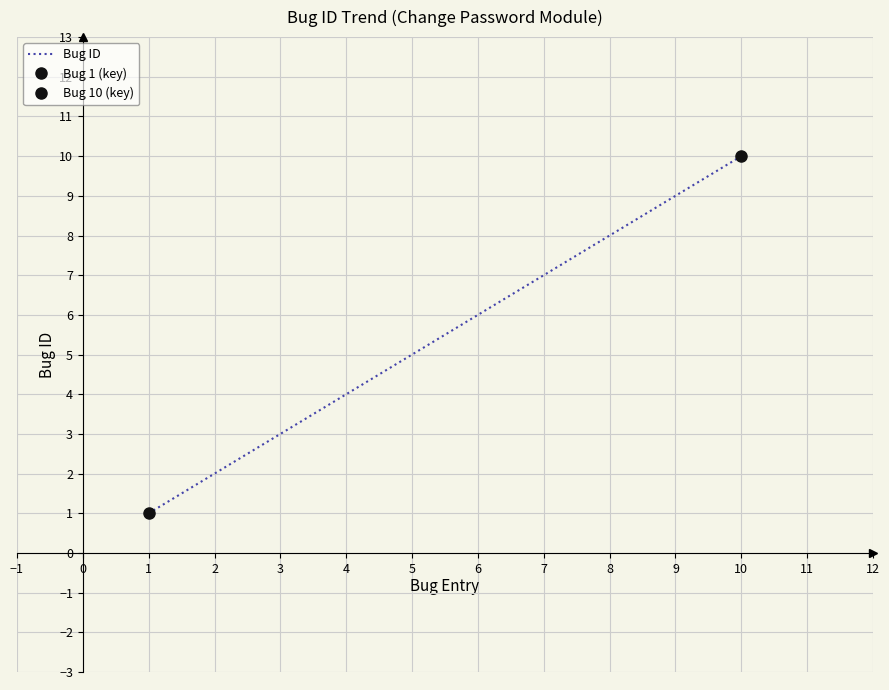

What is the minimum value shown in the chart?

1